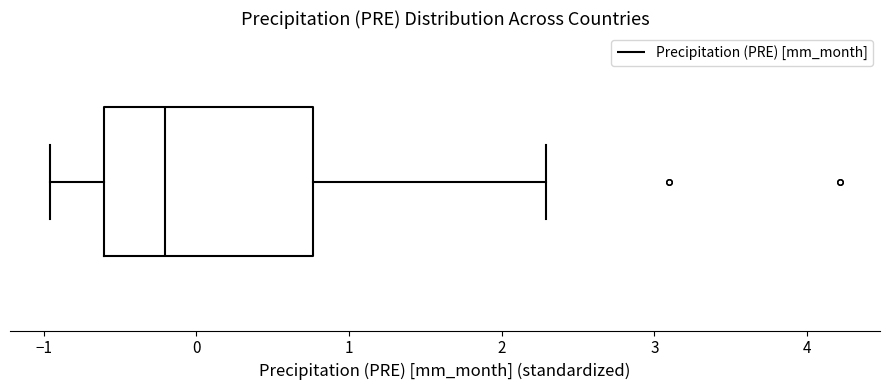

Where does the median line of the box sit on the x-axis? The values are not printed on the chart, so give them approximately, as read against the axis.

-0.2